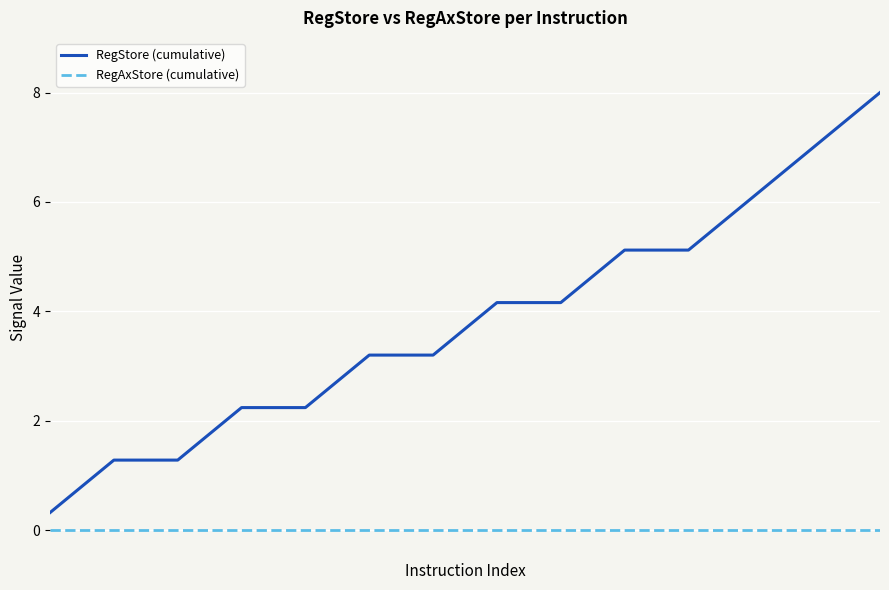

List the series in order of their overall mean, lowest first.

RegAxStore (cumulative), RegStore (cumulative)